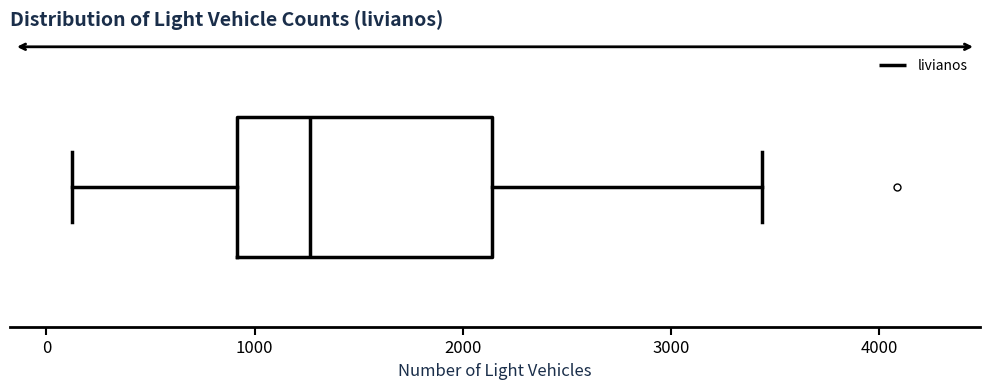

Where is the right edge of the box on the x-axis? The values are not printed on the chart, so give them approximately, as read against the axis.

2100